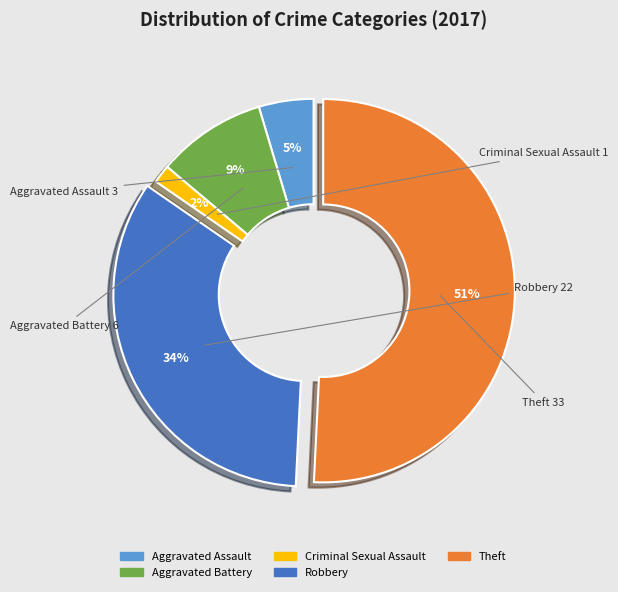

Rank the categories by value from highest to lowest.

Theft, Robbery, Aggravated Battery, Aggravated Assault, Criminal Sexual Assault